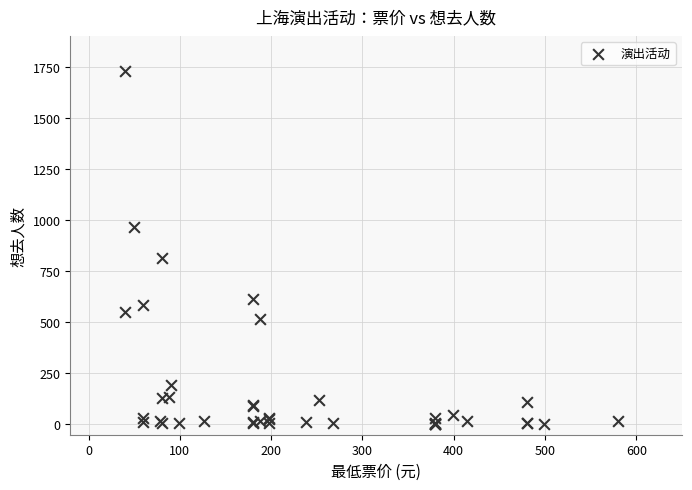

What Y value in the scatter plot is closest to 863?

816